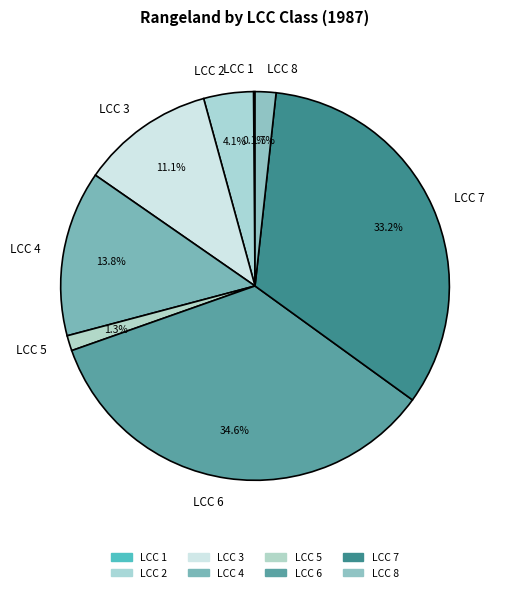

Combined, what portion of the pie is LCC 5 and LCC 8?

3.0%